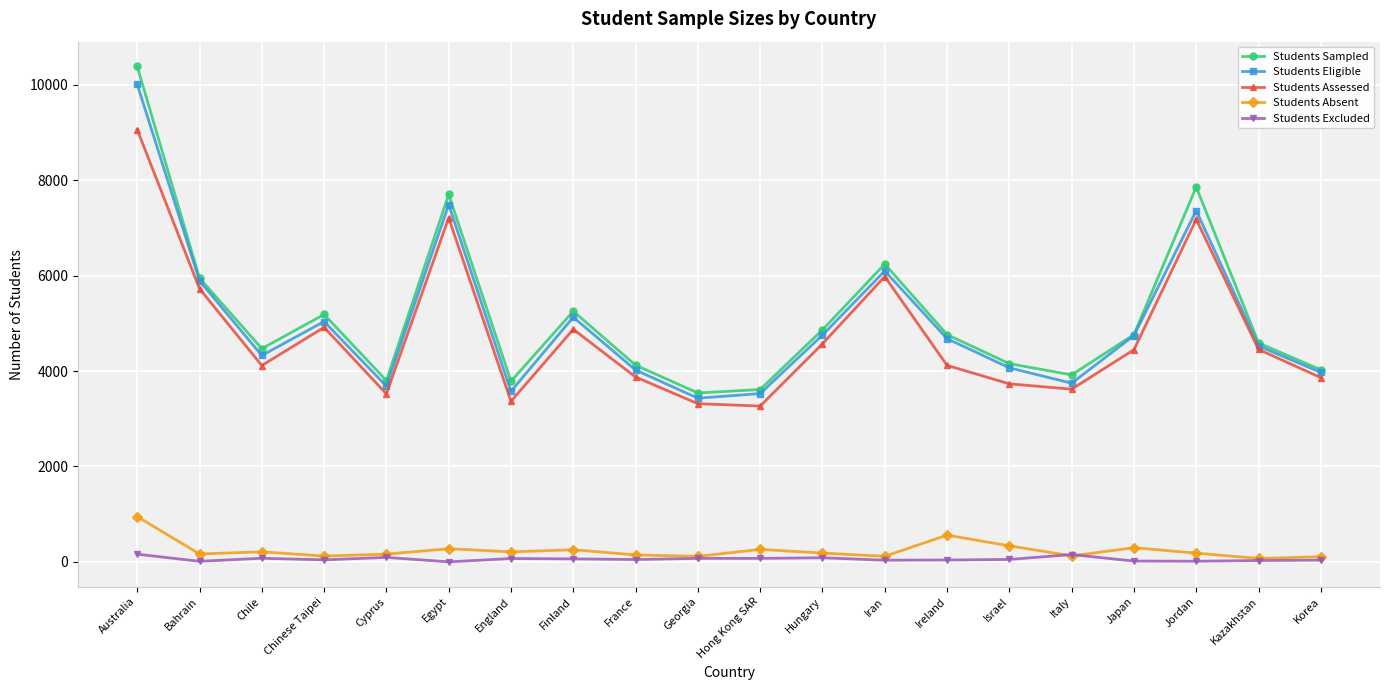

Is it true that Students Eligible equals 2160 at Italy?

False